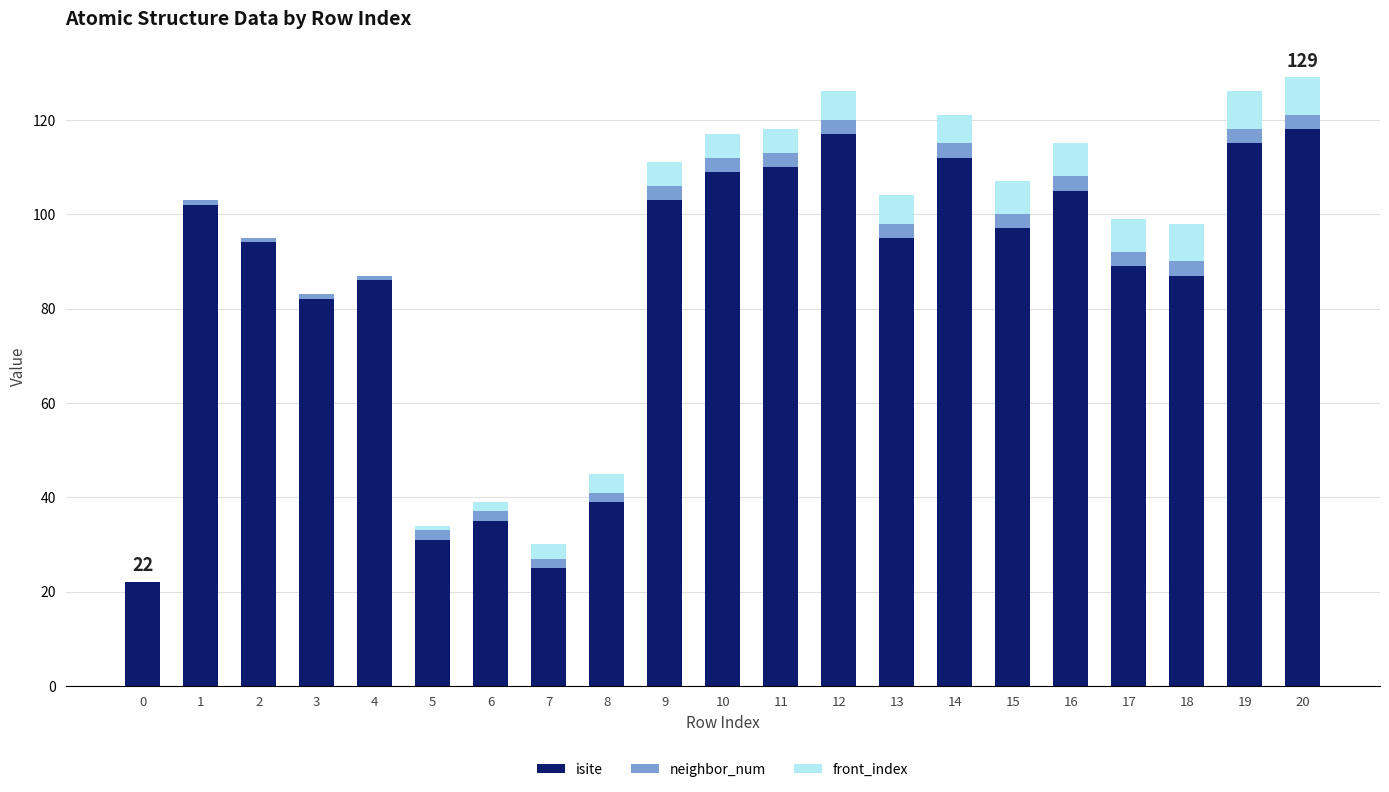

What is the sum of all isite values?

1773